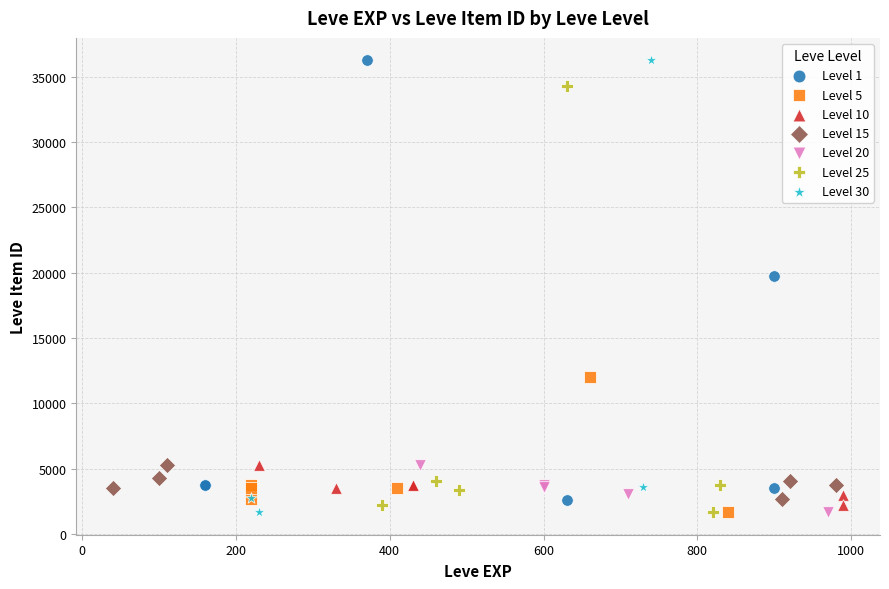

What are all the series names shown in the legend?

Level 1, Level 5, Level 10, Level 15, Level 20, Level 25, Level 30